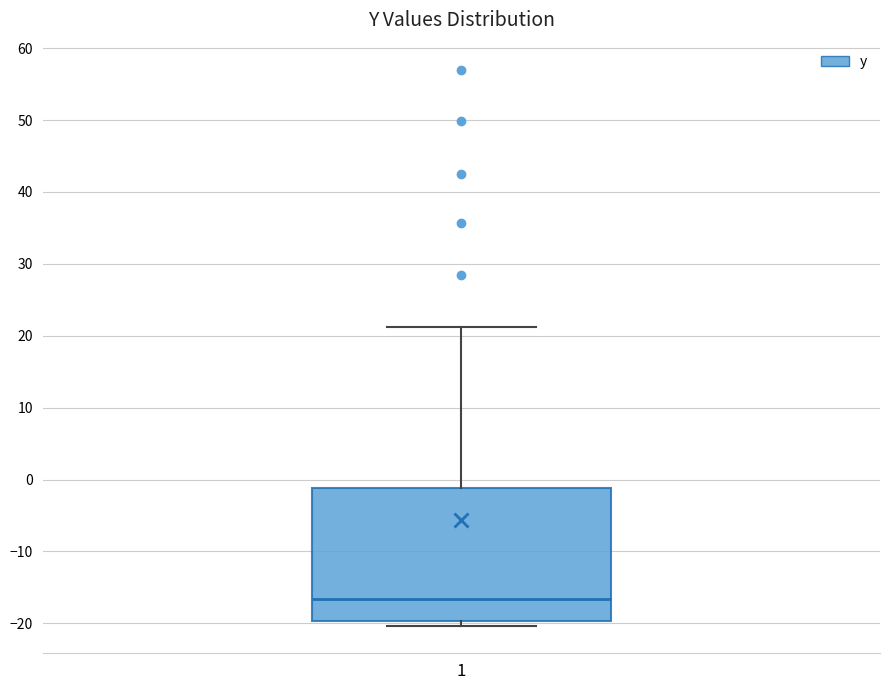

Where does the upper whisker of the box at x = 1 end on the y-axis? The values are not printed on the chart, so give them approximately, as read against the axis.

21